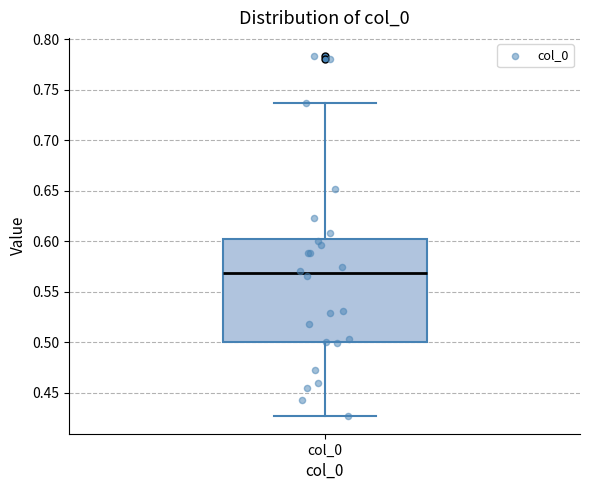

Where does the median line of the box for col_0 sit on the y-axis? The values are not printed on the chart, so give them approximately, as read against the axis.

0.570